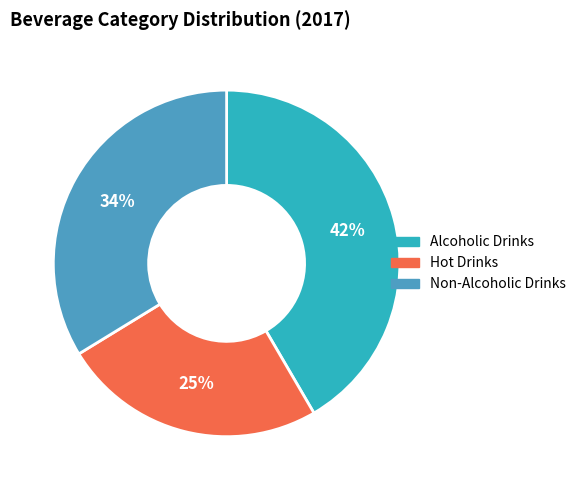

To the nearest percent, what is the difference between the largest and smallest slice percentages?

17%